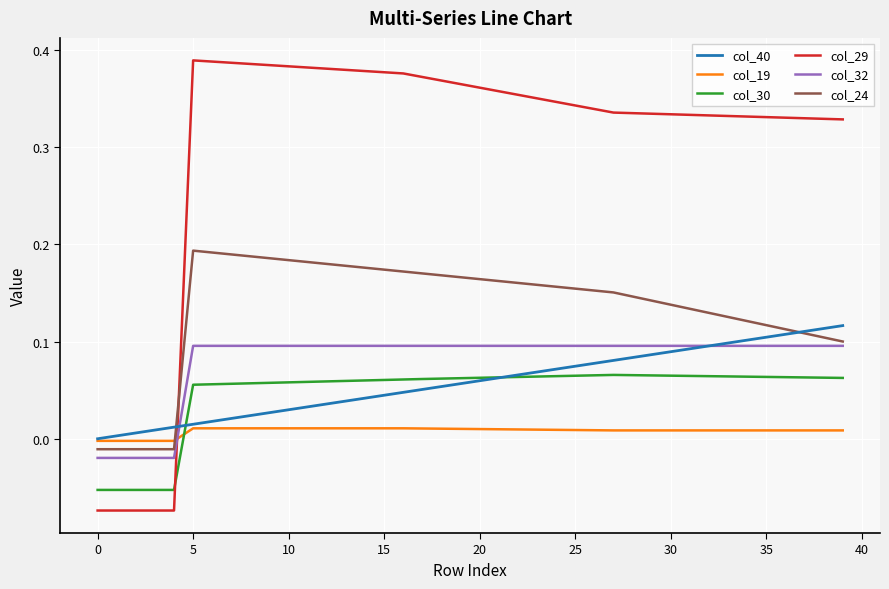

Which series has the largest total across all categories?

col_29